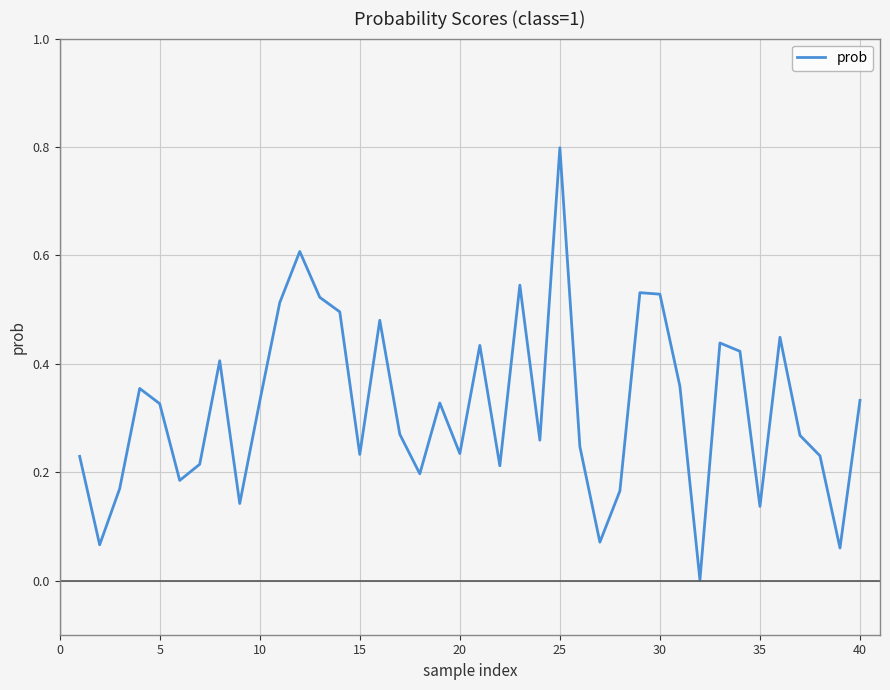

What is the greatest value displayed?

0.8